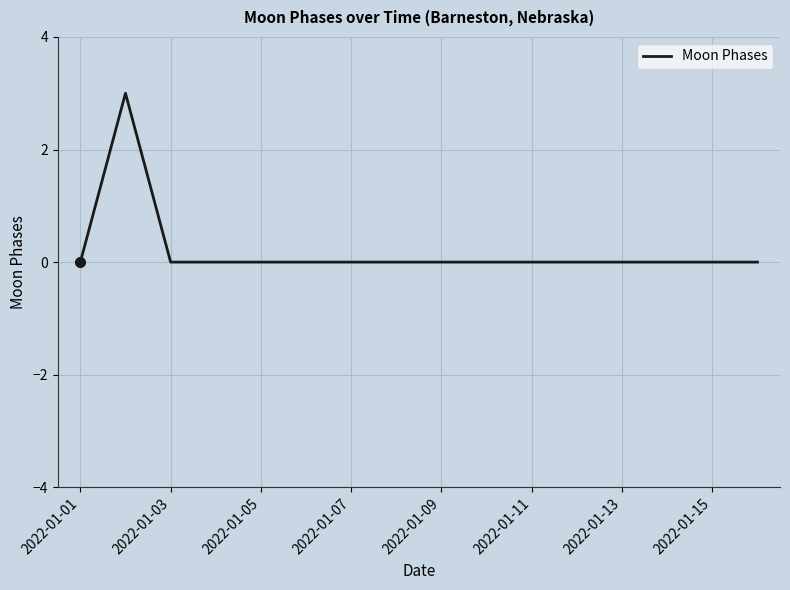

What is the difference between the maximum and minimum values?

3